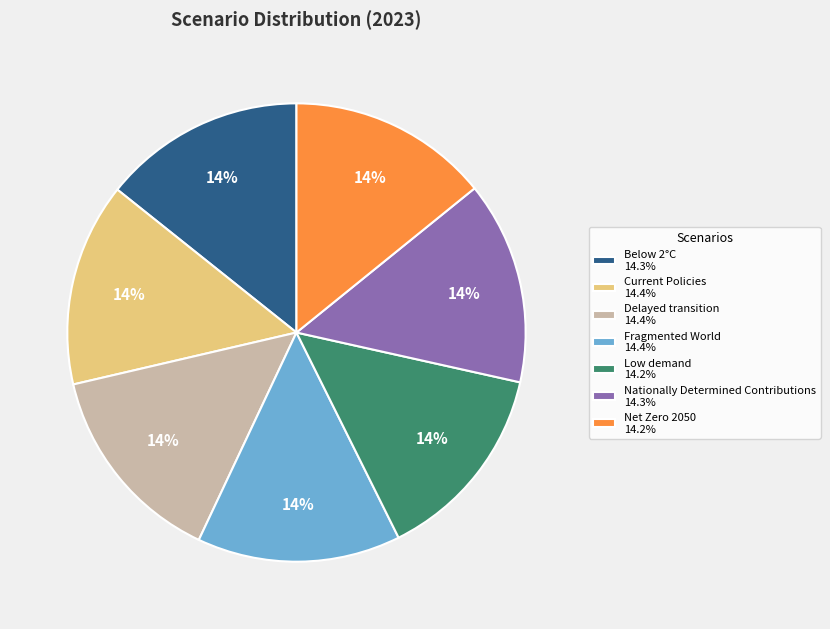

To the nearest percent, what percentage of the pie is Below 2°C 14.3%?

14%